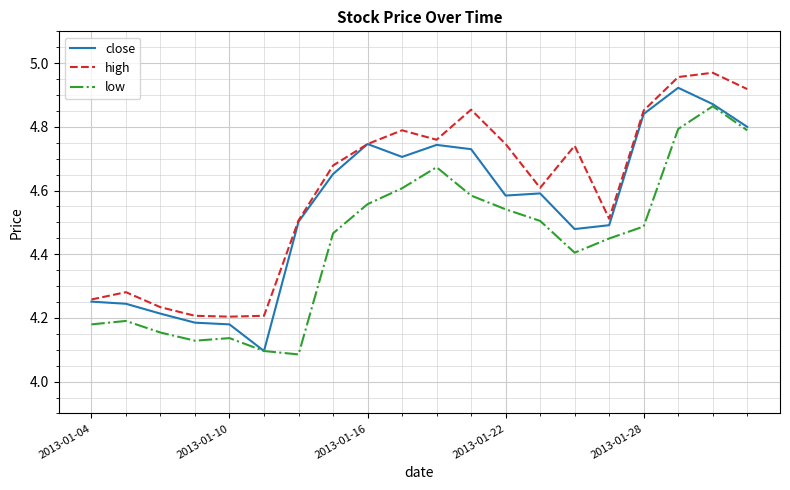

True or false: high and low cross at least once.

False